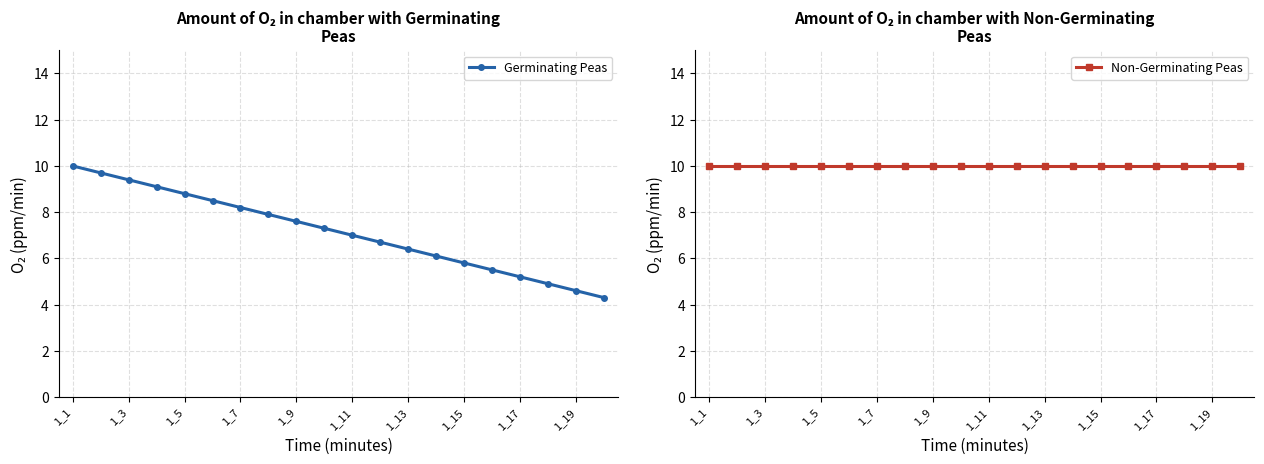

True or false: Germinating Peas and Non-Germinating Peas cross at least once.

False